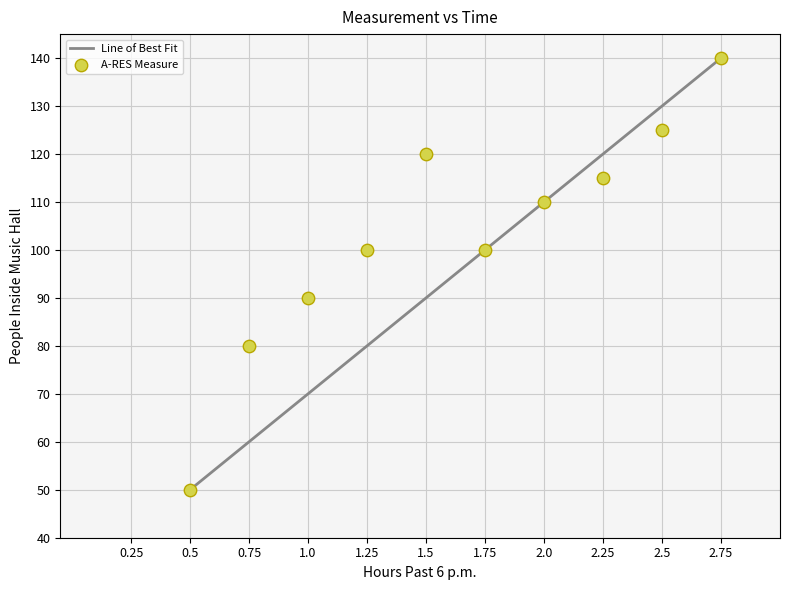

What is the range of Y values (max minus min)?

90